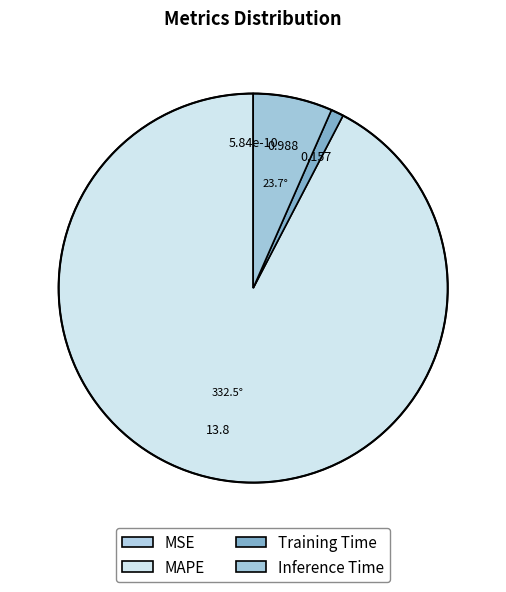

What percentage do MSE and MAPE together represent?

92.4%